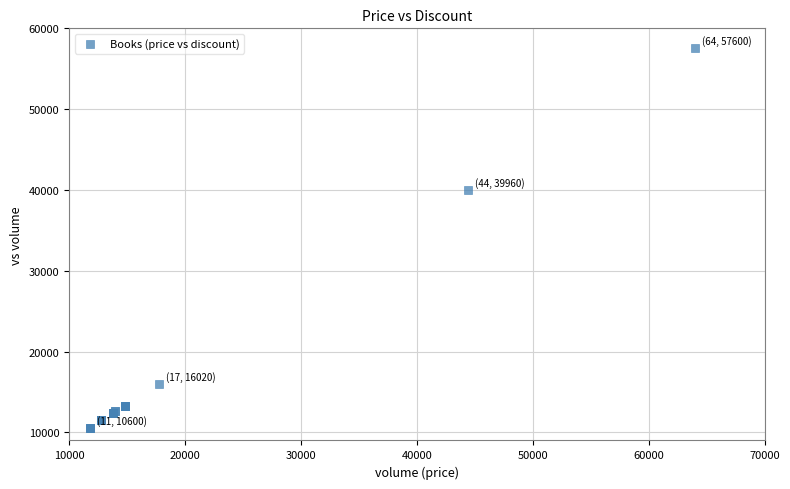

What Y value in the scatter plot is closest to 34100?

39960